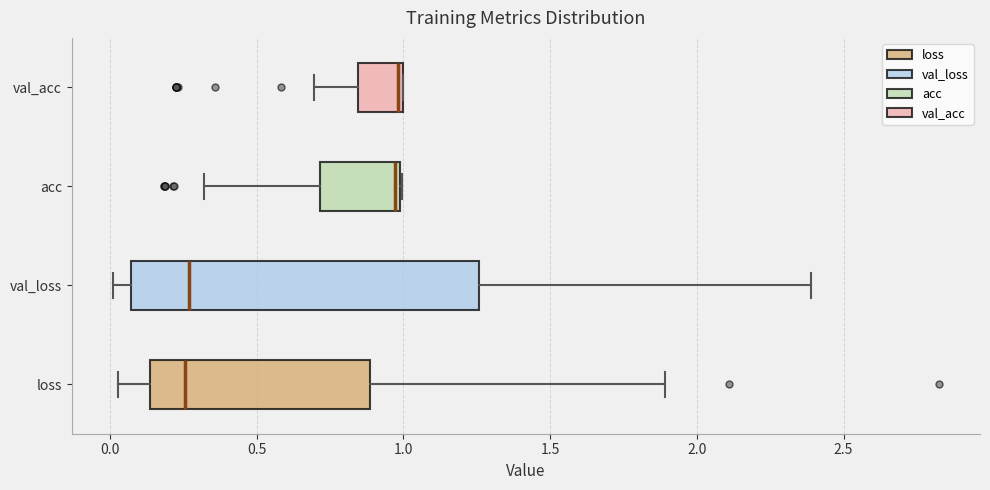

Which box is the widest, from its left edge to its right edge?

val_loss